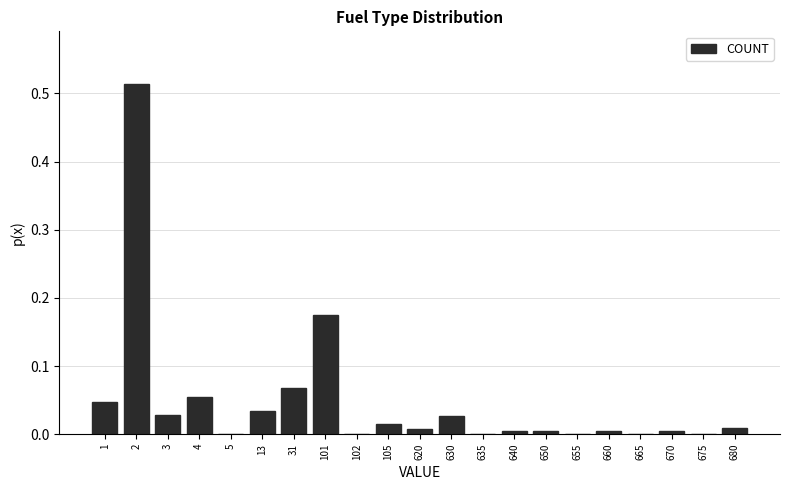

What is the sum of all values?

1.0